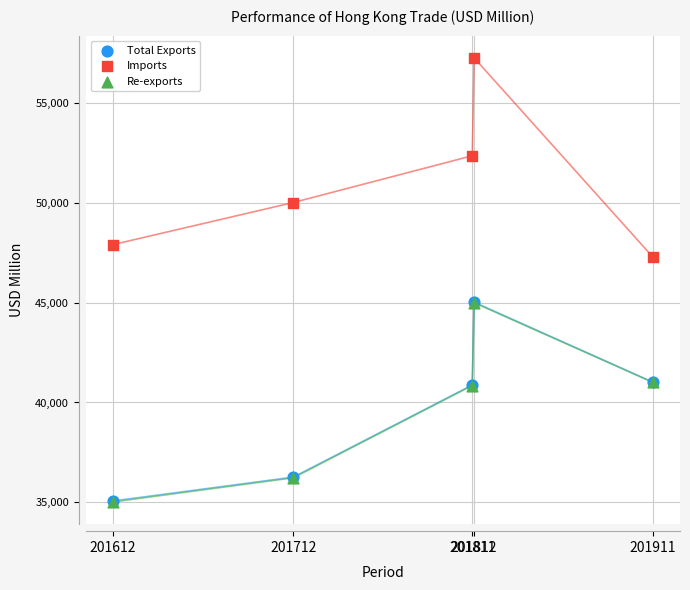

What are all the series names shown in the legend?

Total Exports, Imports, Re-exports